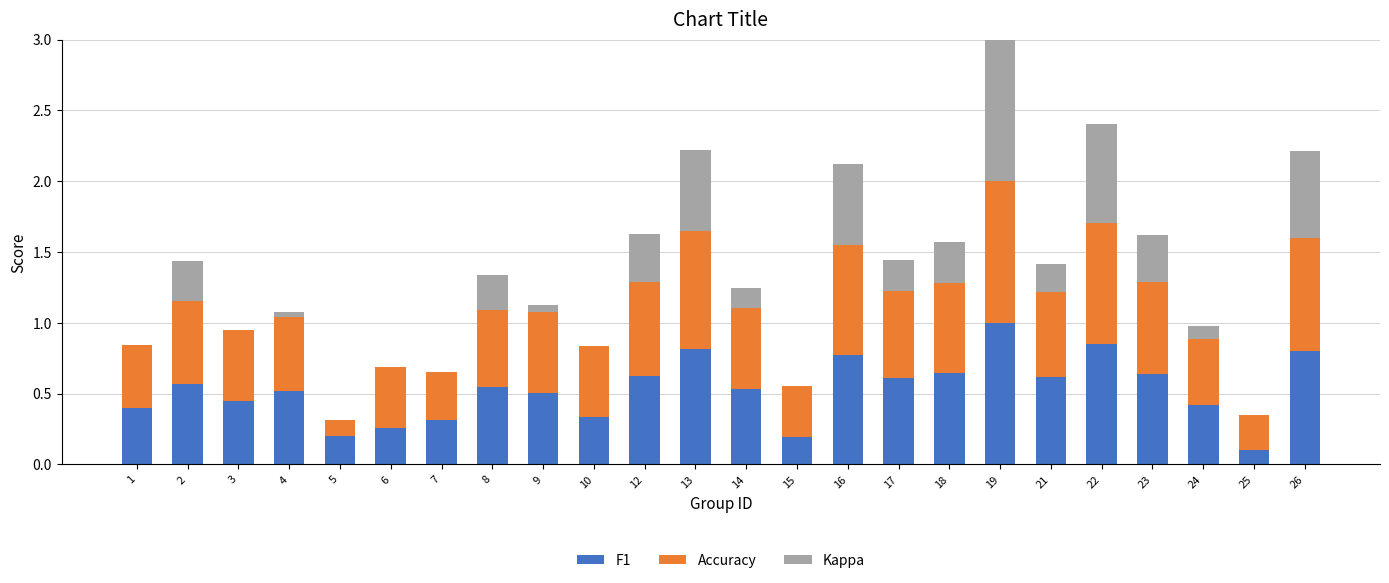

At which category is the sum across all series the highest?

19